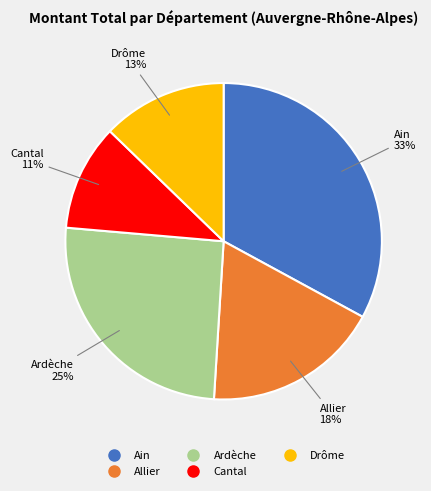

To the nearest percent, what is the difference between the largest and smallest slice percentages?

22%